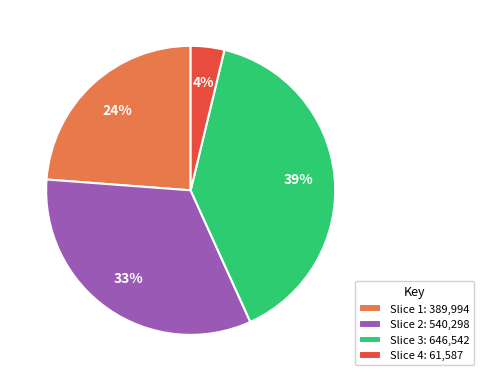

To the nearest percent, what is the combined percentage of Slice 4: 61,587 and Slice 1: 389,994?

28%